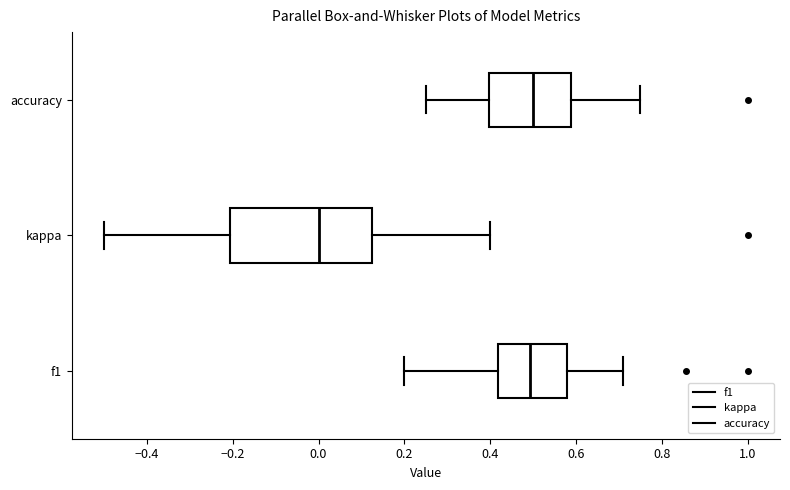

Reading bottom to top, read every box against the x-axis: the position of its median line, the range the box covers, and the ends of its whiskers. The values are not printed on the chart, so give them approximately, as read against the axis.

f1: median 0.50, box 0.42 to 0.58, whiskers 0.20 to 0.70
kappa: median 0.00, box -0.20 to 0.12, whiskers -0.50 to 0.40
accuracy: median 0.50, box 0.40 to 0.58, whiskers 0.26 to 0.76